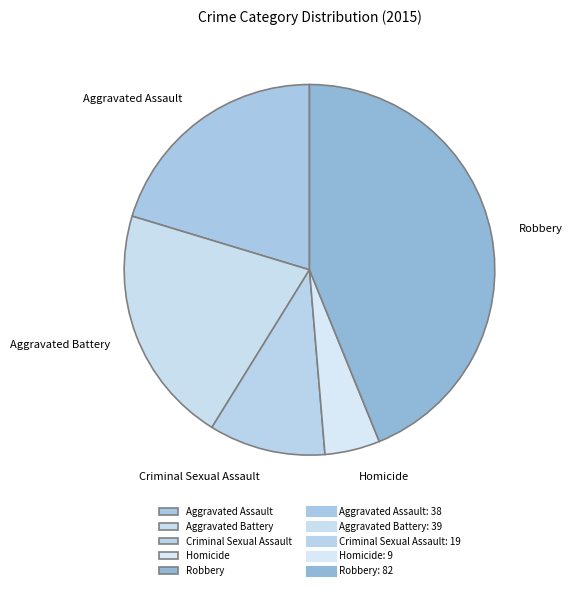

Is the sum of Aggravated Battery and Aggravated Assault greater than half?

No